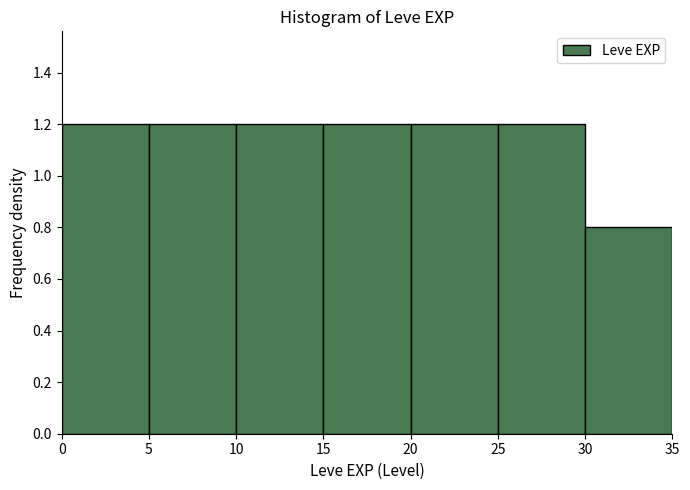

Reading left to right, list every bar in this chart as the range it spans on the x-axis followed by its height. The values are not printed on the chart, so give them approximately, as read against the axis.

0 to 5: 1.2
5 to 10: 1.2
10 to 15: 1.2
15 to 20: 1.2
20 to 25: 1.2
25 to 30: 1.2
30 to 35: 0.8